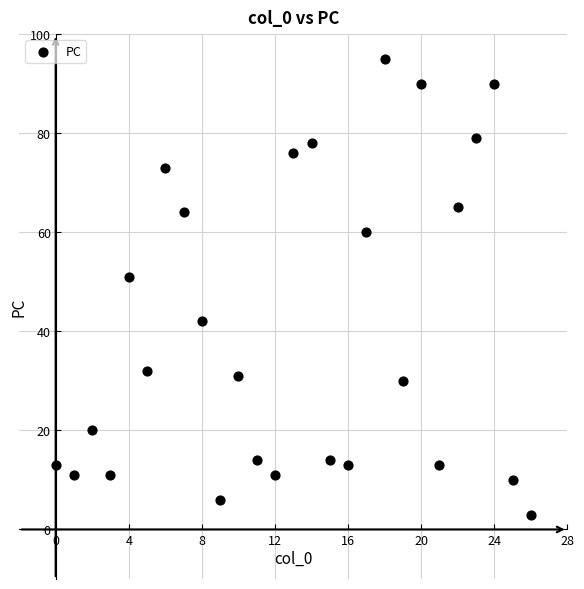

What Y value in the scatter plot is closest to 49?

51